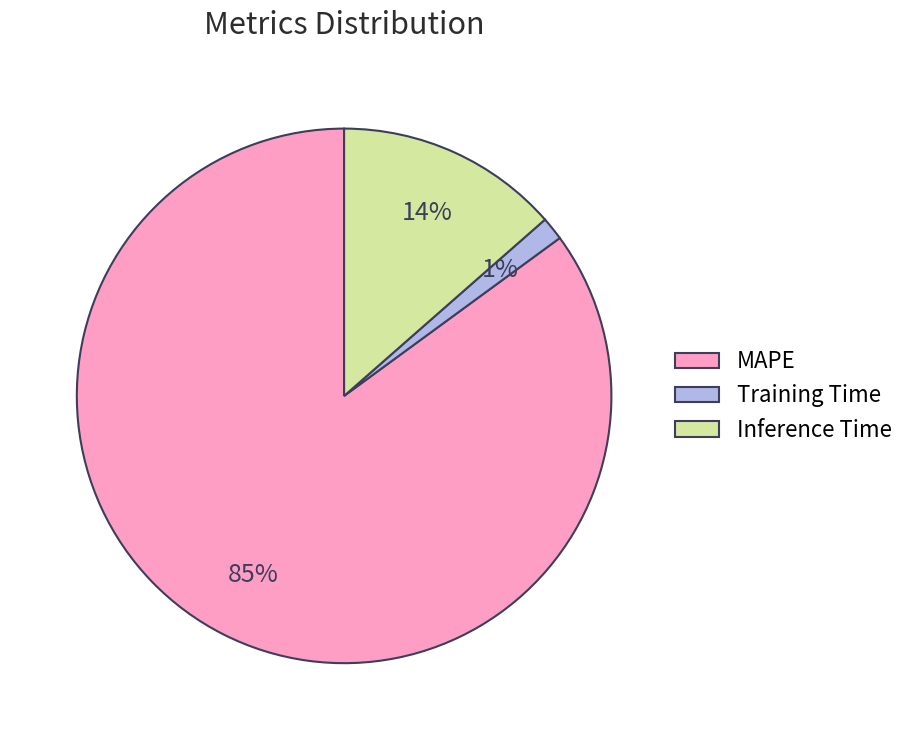

Is the sum of MAPE and Inference Time greater than half?

Yes